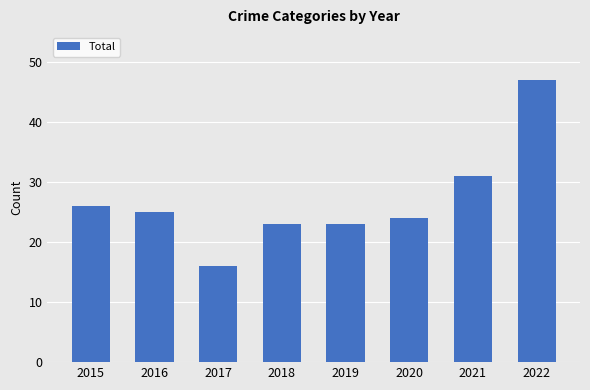

Between 2021 and 2015, which is larger?

2021